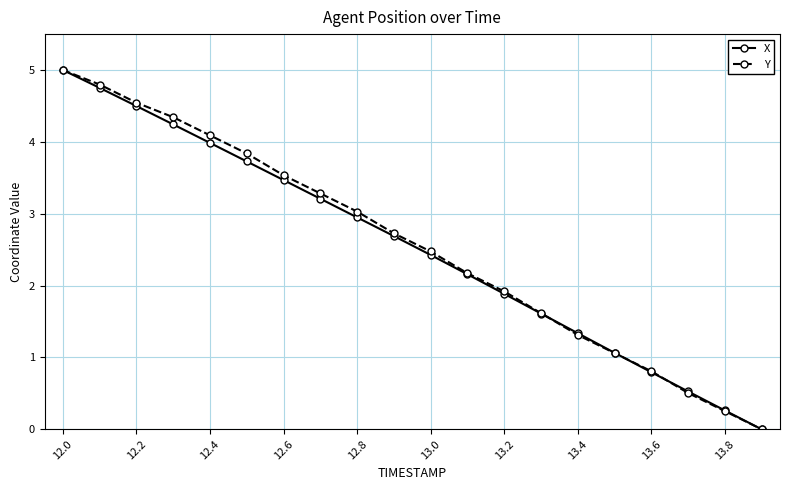

What is the value of the X point at the 17th from the left?

0.8